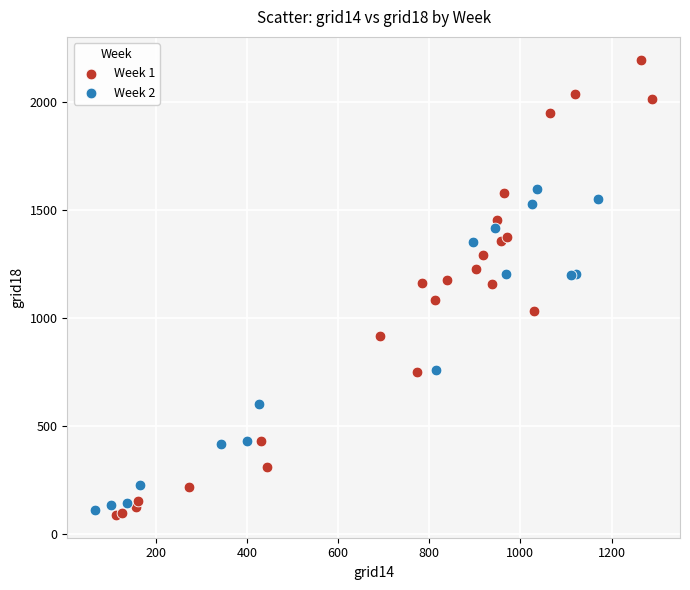

Which series has the widest spread of Y values?

Week 1